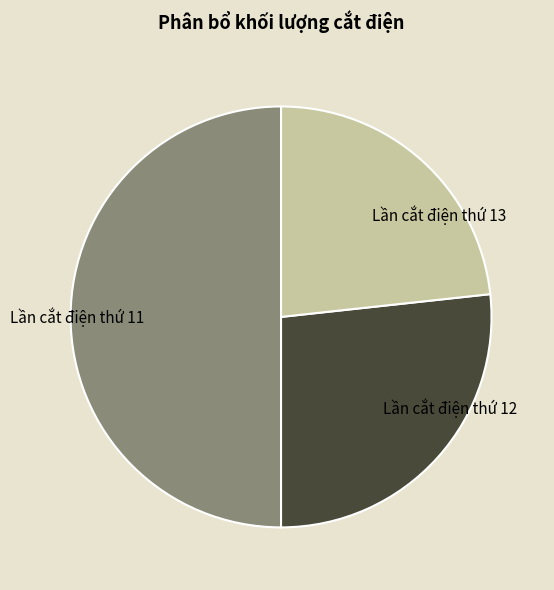

Count the number of slices in the pie.

3